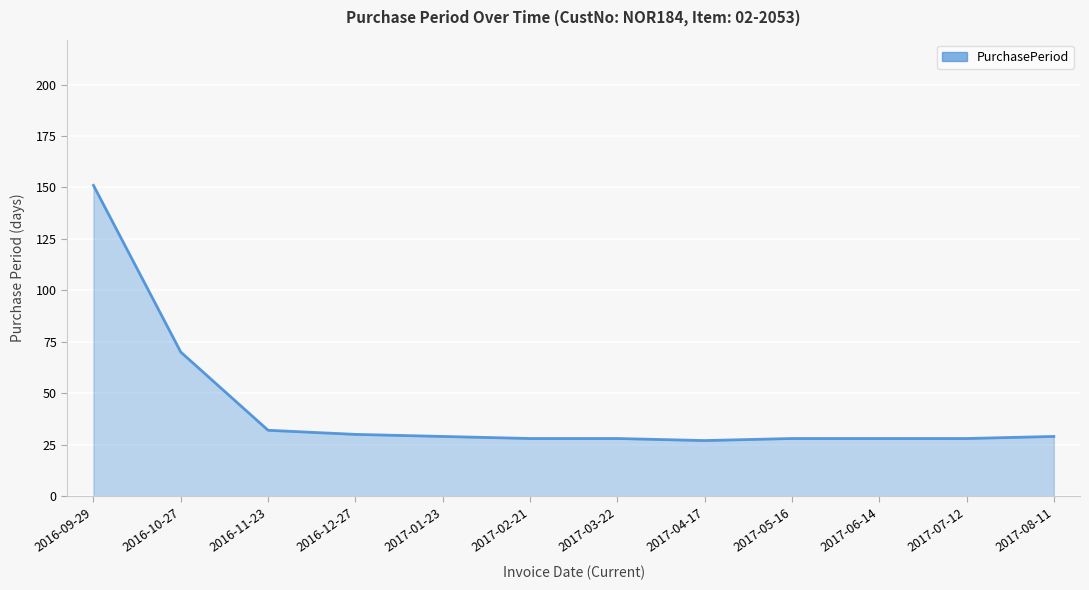

True or false: the data shows 6 at 2017-04-17.

False